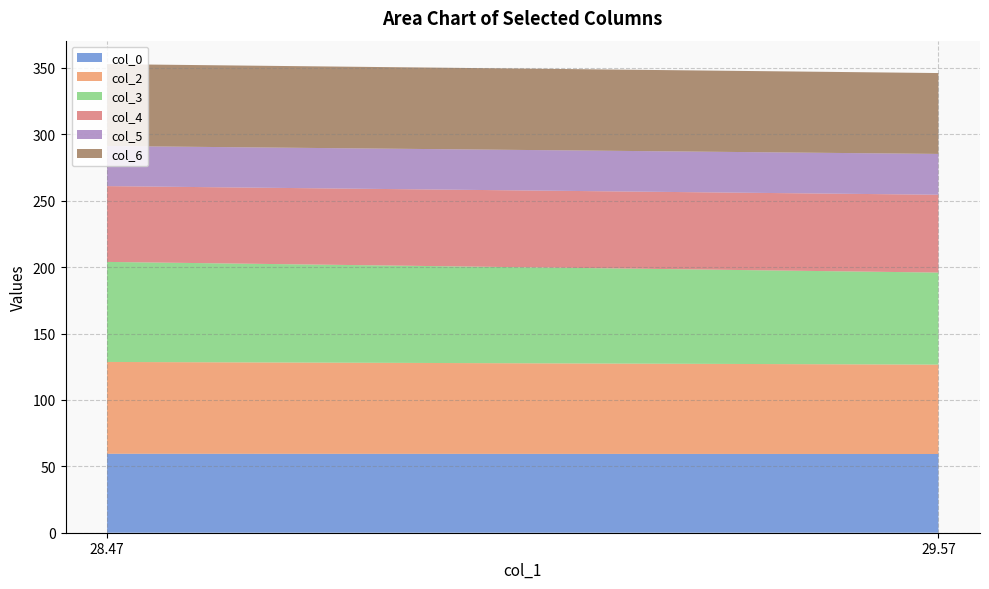

Reading left to right, list all the values displayed in this chart.

col_0: 59.5	59.3
col_2: 69.1	67.3
col_3: 75.3	69.3
col_4: 57.1	58.6
col_5: 30.2	30.7
col_6: 61.7	60.9